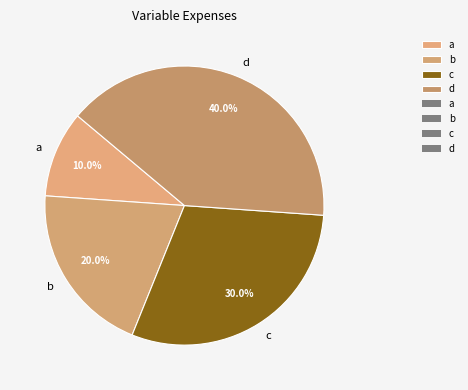

Does any single category account for the majority?

No